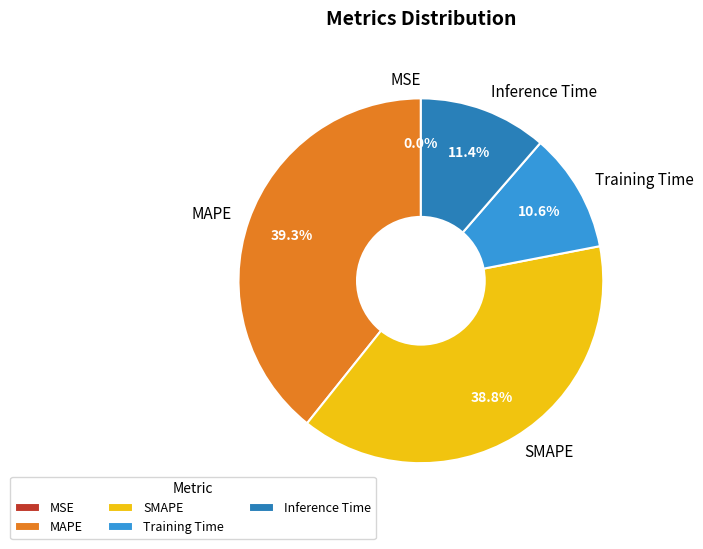

To the nearest percent, what is the combined percentage of SMAPE and Inference Time?

50%